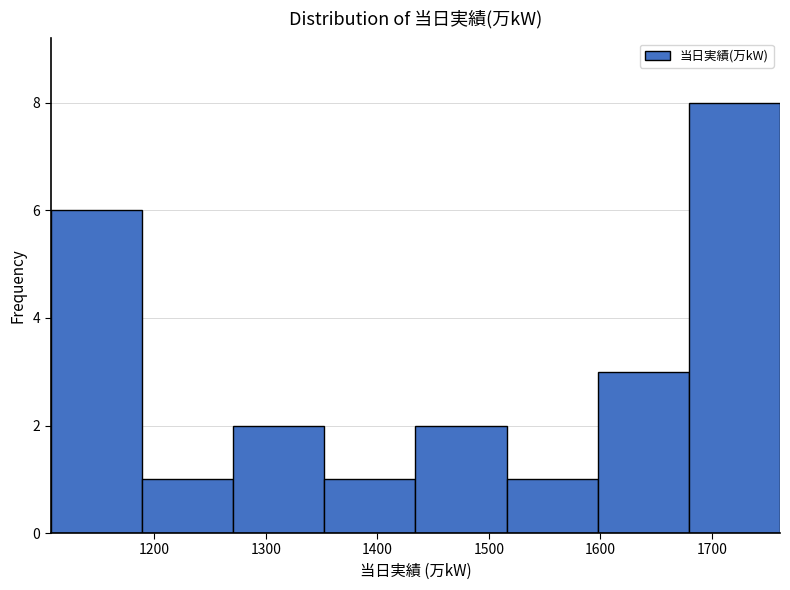

How tall is the bar that spans 1430 to 1520 on the x-axis? Neither the bar edges nor the heights are printed on the chart, so give them approximately, as read against the axes.

2